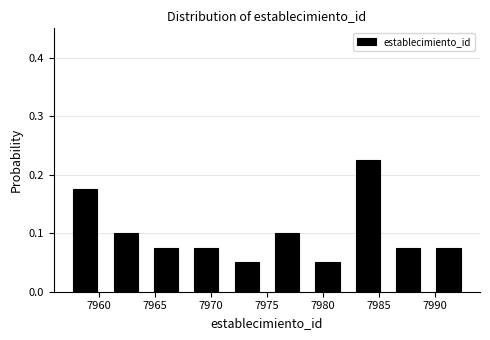

Reading left to right, transcribe this chart: for each bar, give the range it covers on the x-axis and its height. Neither the bar edges nor the heights are printed on the chart, so give them approximately, as read against the axes.

7957.0 to 7960.6: 0.18
7960.6 to 7964.2: 0.10
7964.2 to 7967.8: 0.08
7967.8 to 7971.4: 0.08
7971.4 to 7975.0: 0.05
7975.0 to 7978.6: 0.10
7978.6 to 7982.2: 0.05
7982.2 to 7985.8: 0.23
7985.8 to 7989.4: 0.08
7989.4 to 7993.0: 0.08